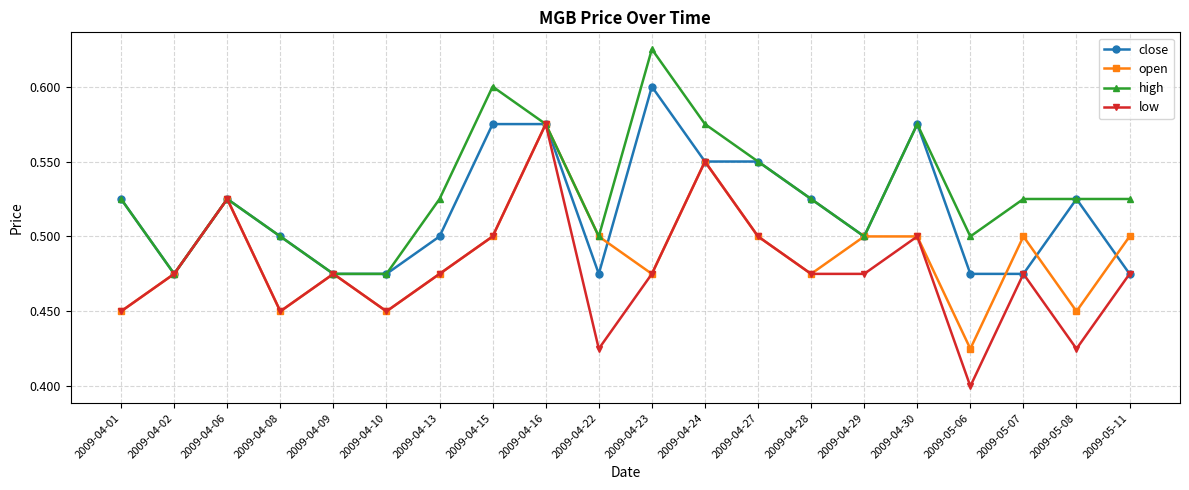

The value of close at 2009-04-24 is 0.2. True or false?

False